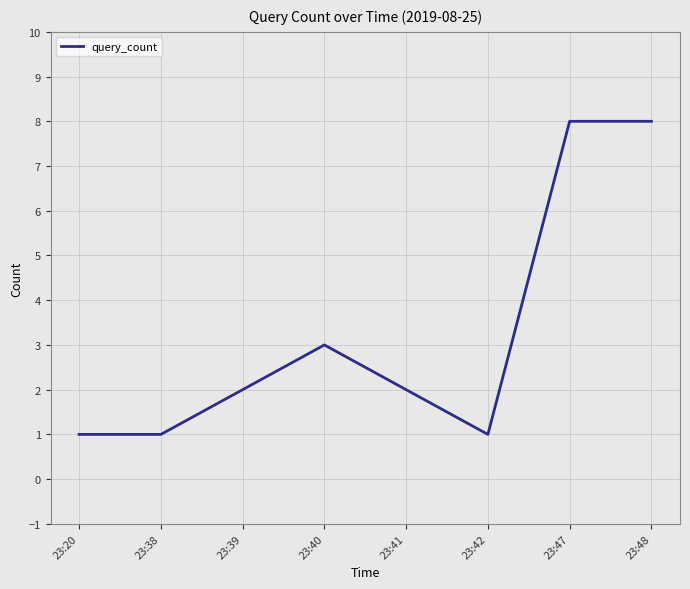

What is the greatest value displayed?

8